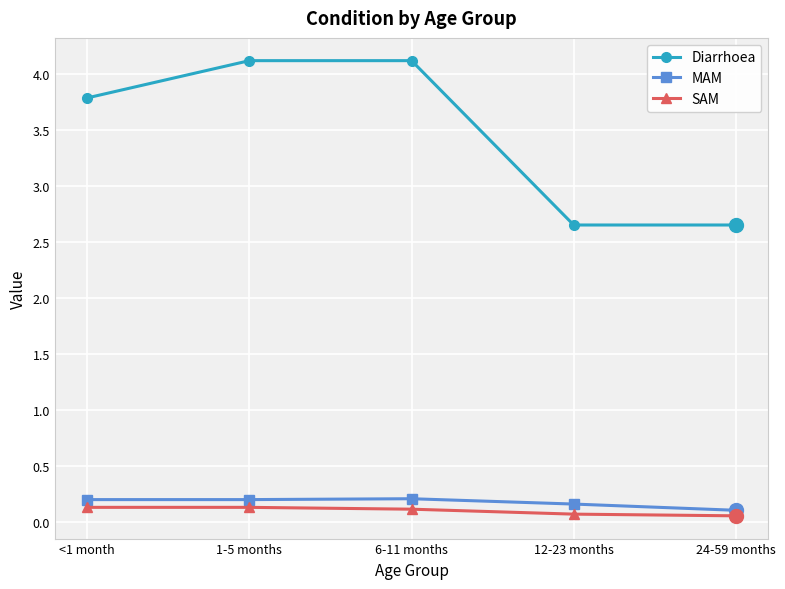

Count the number of data series in this chart.

3